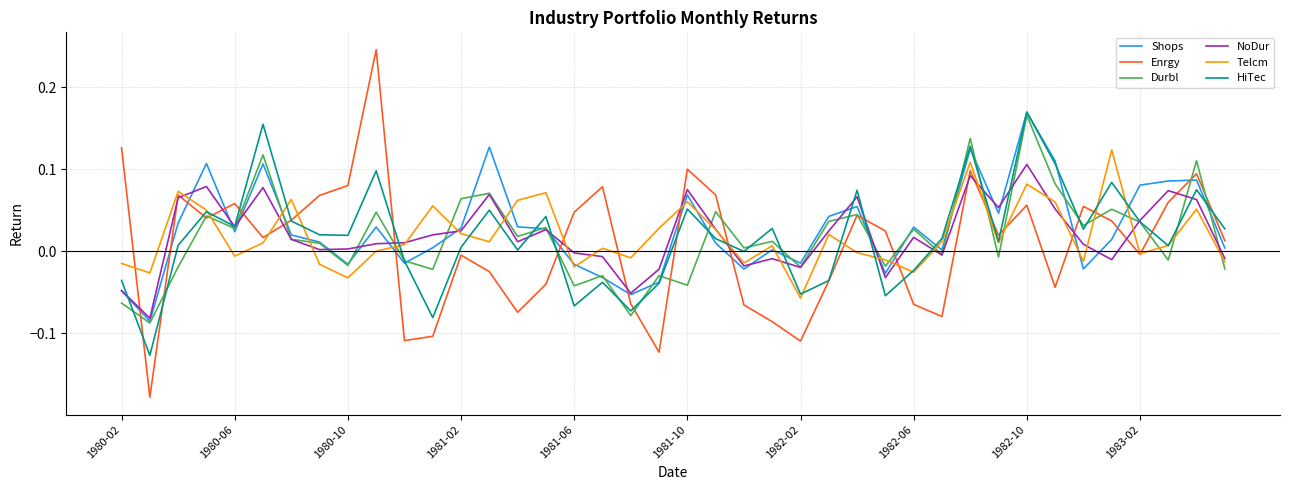

Which series has the largest range (max minus min)?

Enrgy